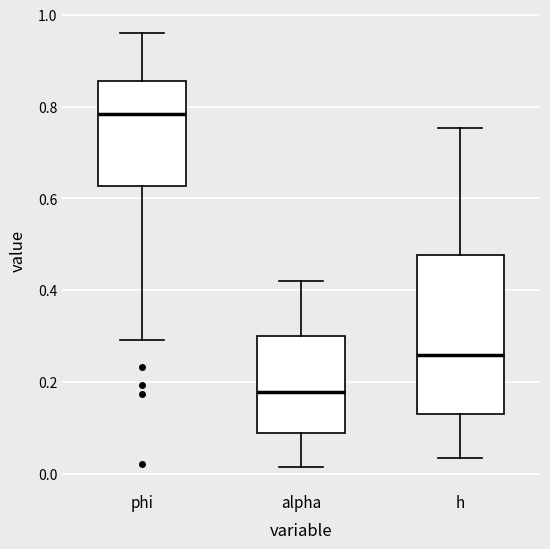

Reading left to right, transcribe this box plot: for each box, give where its median line is, the range the box spans, and where its two whiskers end, as read against the y-axis. The values are not printed on the chart, so give them approximately, as read against the axis.

phi: median 0.78, box 0.62 to 0.86, whiskers 0.30 to 0.96
alpha: median 0.18, box 0.08 to 0.30, whiskers 0.02 to 0.42
h: median 0.26, box 0.12 to 0.48, whiskers 0.04 to 0.76